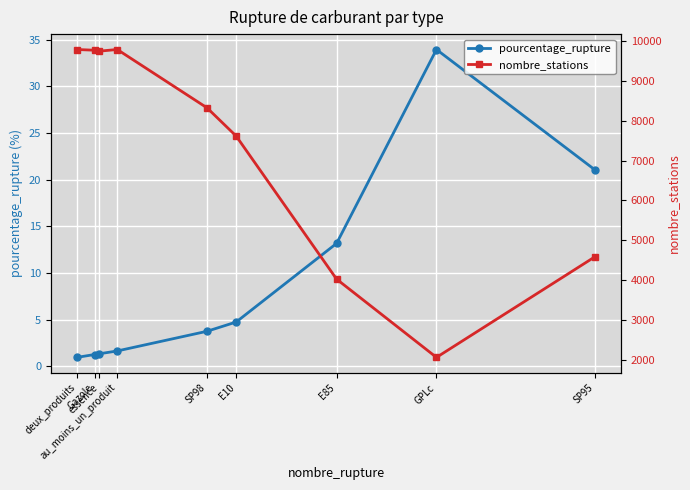

What is the label of the 9th point from the left?

SP95